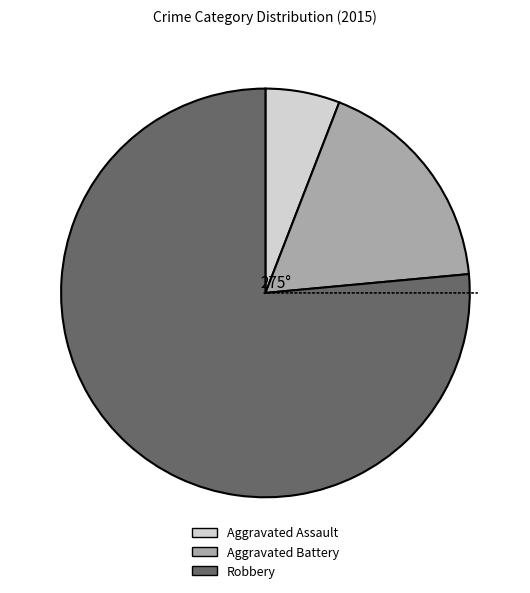

Count the number of slices in the pie.

3